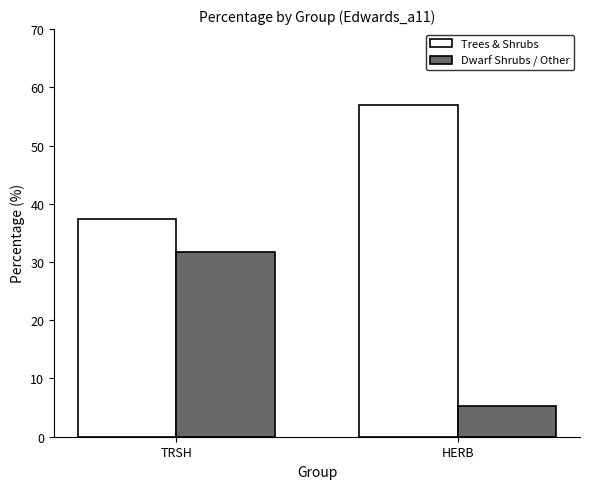

What is the sum of all Dwarf Shrubs / Other values?

37.0